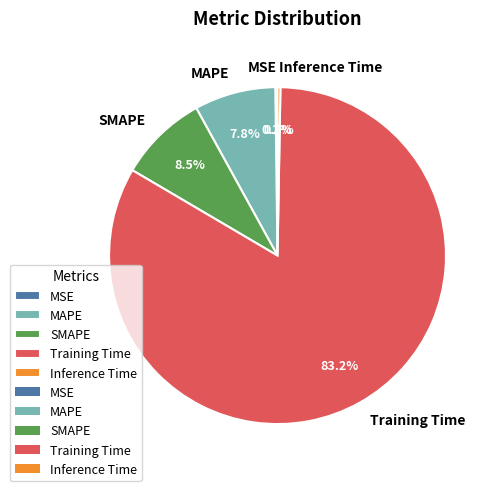

True or false: MAPE accounts for 8% of the total.

True